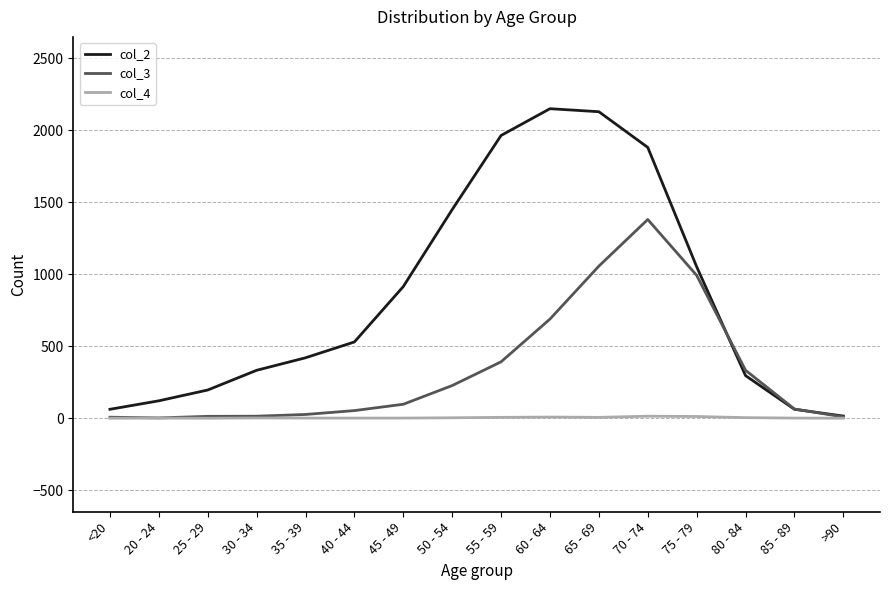

What is the spread (max minus min) of values at 50 - 54?

1447